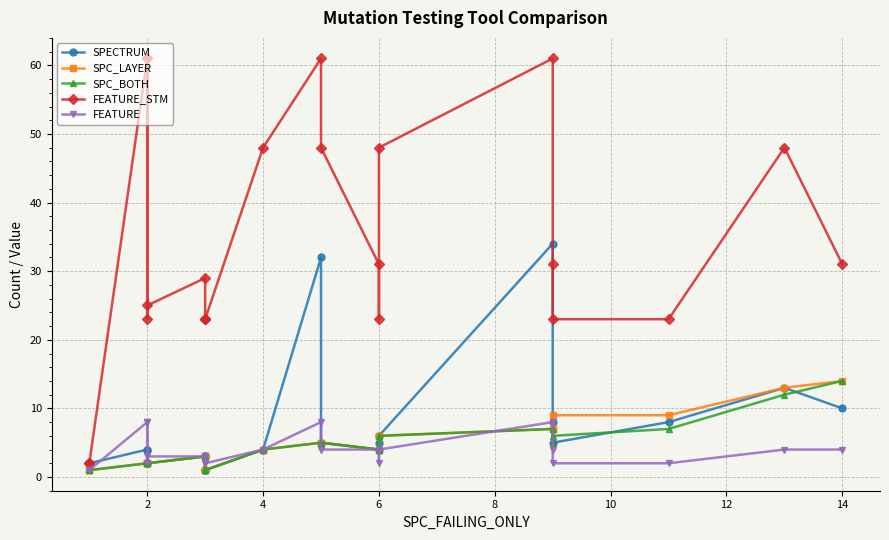

True or false: FEATURE_STM and FEATURE cross at least once.

False